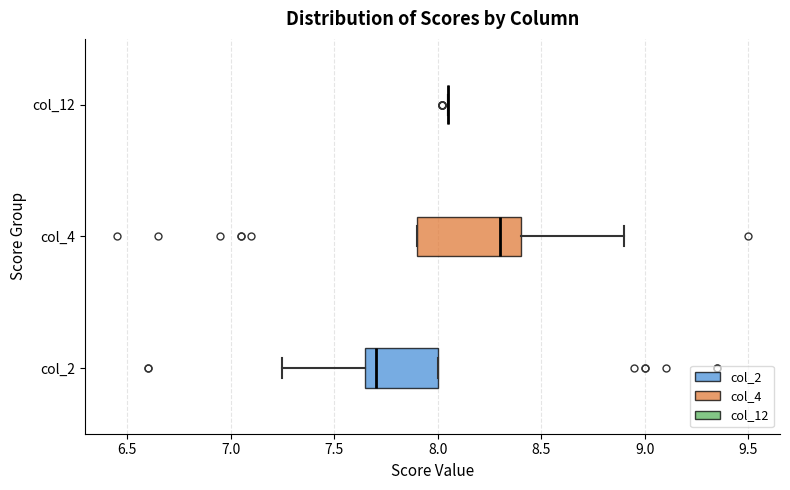

Reading bottom to top, read every box against the x-axis: the position of its median line, the range the box covers, and the ends of its whiskers. The values are not printed on the chart, so give them approximately, as read against the axis.

col_2: median 7.70, box 7.65 to 8.00, whiskers 7.25 to 8.00
col_4: median 8.30, box 7.90 to 8.40, whiskers 7.90 to 8.90
col_12: box collapsed to a line at 8.05, whiskers 8.05 to 8.05